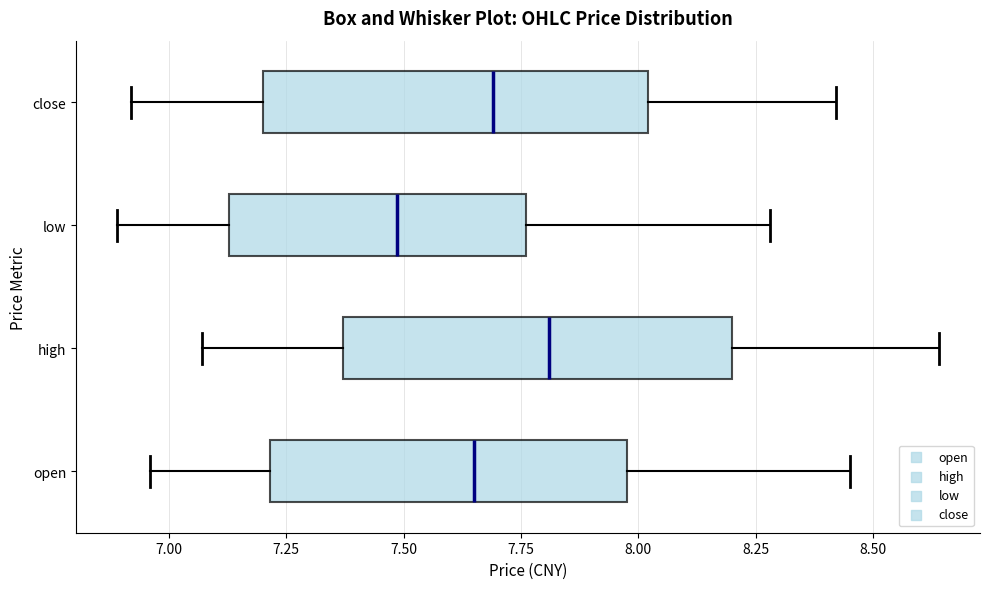

Where does the right whisker of the box for low end on the x-axis? The values are not printed on the chart, so give them approximately, as read against the axis.

8.30